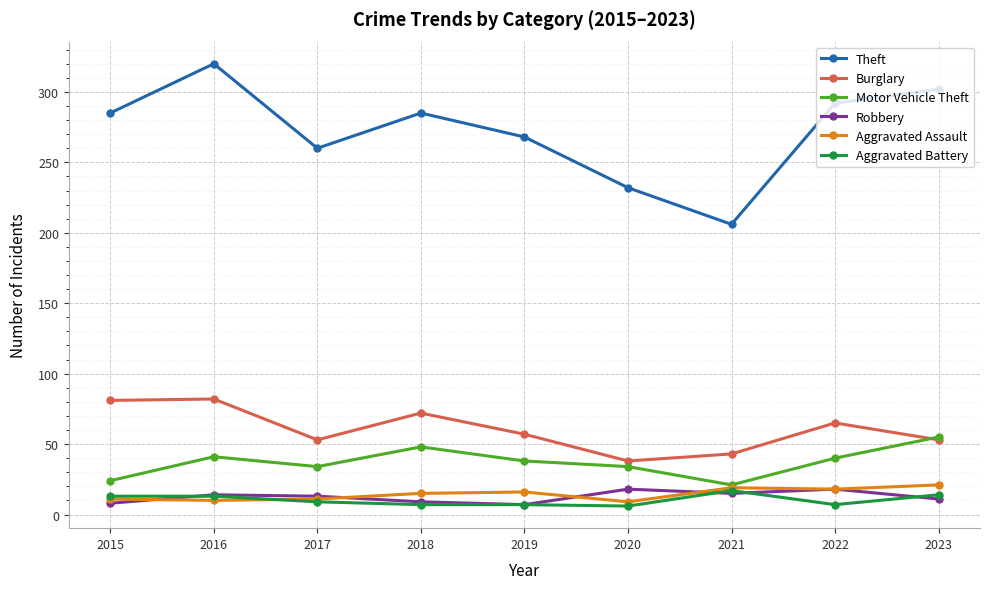

What is the difference between the maximum and minimum values in the Burglary series?

44